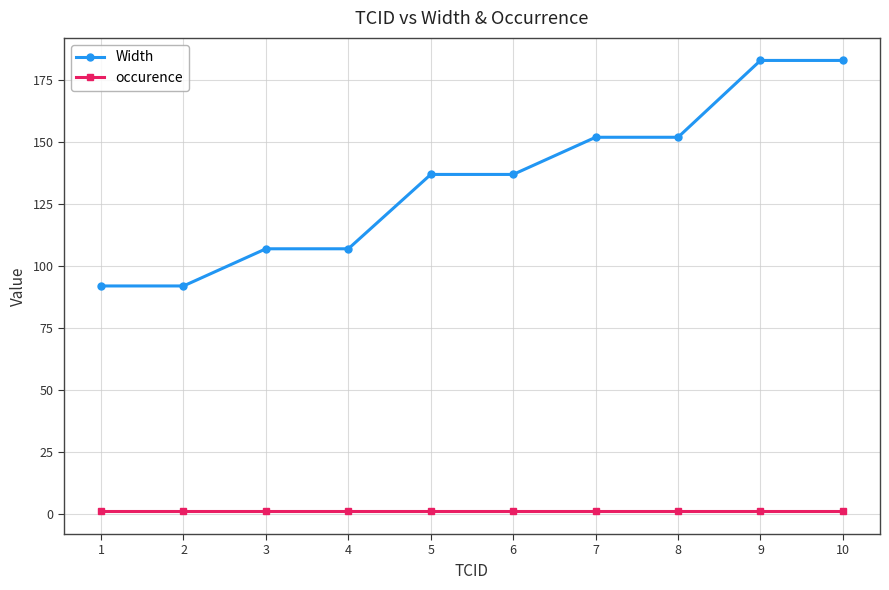

At 9, list the series in order from largest to smallest.

Width, occurence